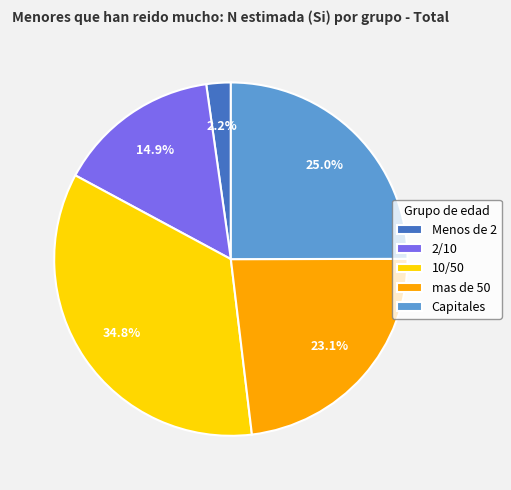

Which slice is the smallest?

Menos de 2